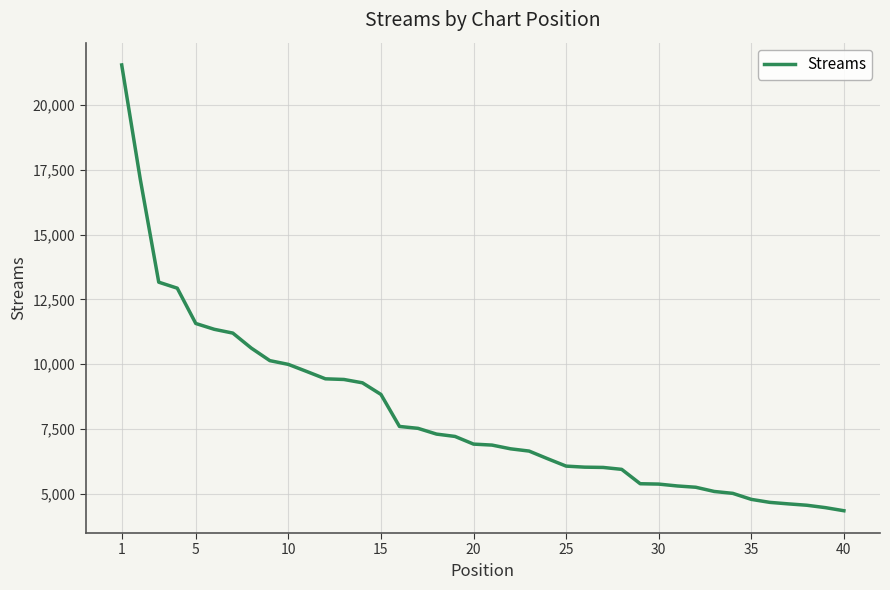

What is the difference between the maximum and minimum values?

17214